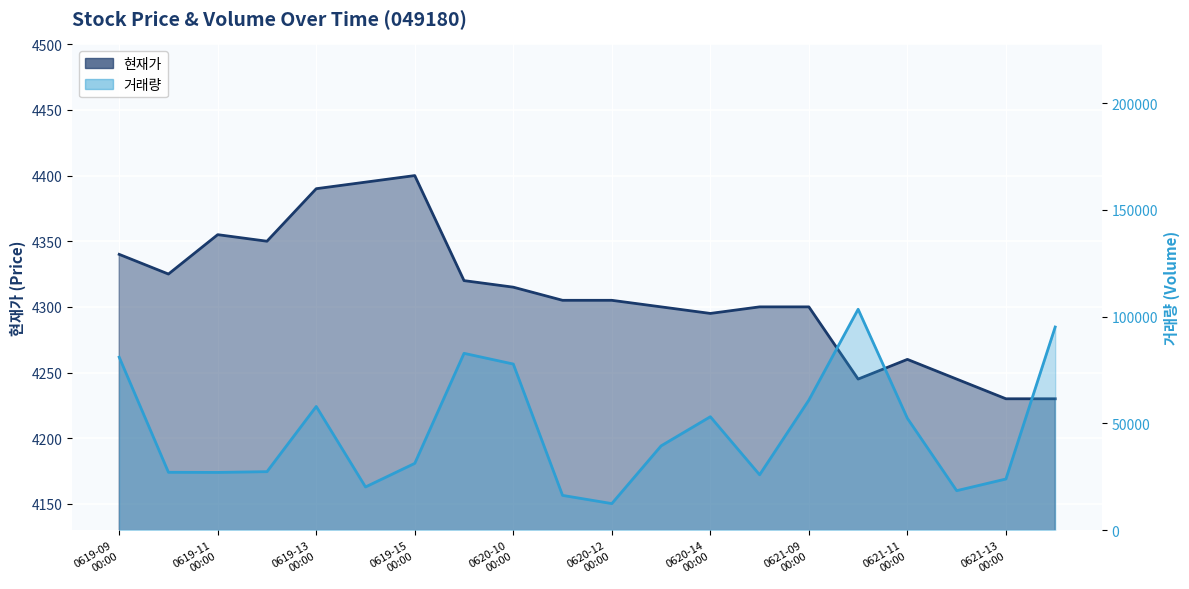

What is the difference between the maximum and minimum values in the 거래량 series?

91021